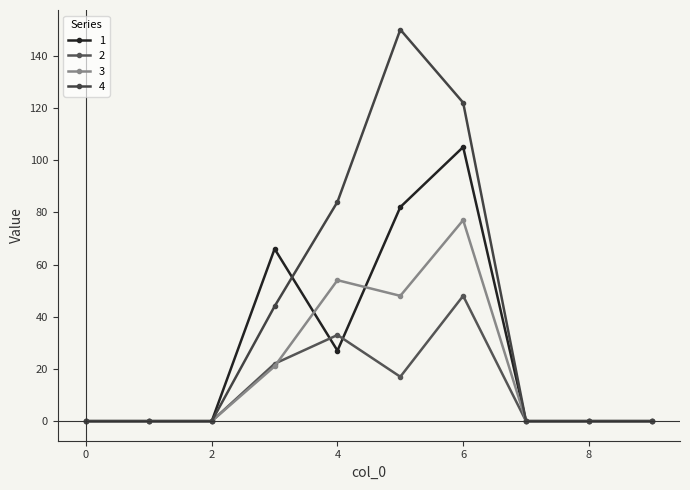

Where do 1 and 4 first cross each other?

3 and 4